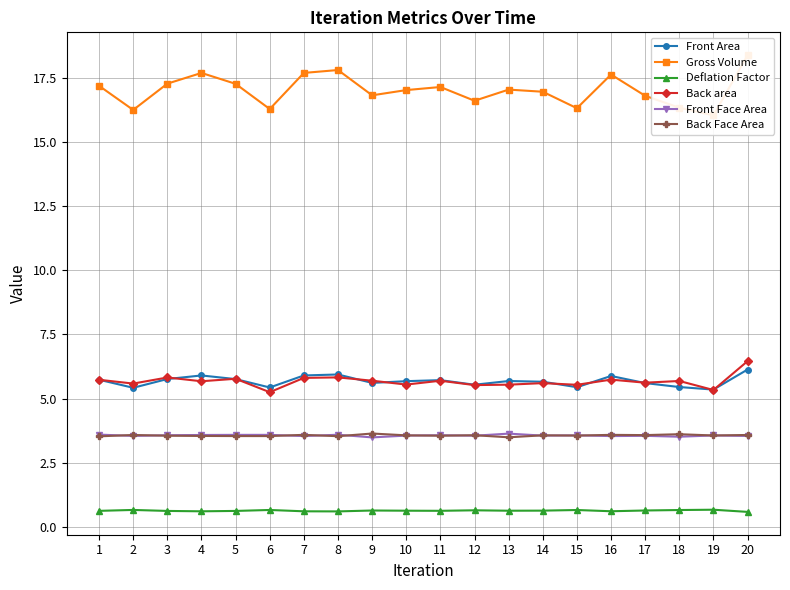

Which category has the lowest value in the Deflation Factor series?

20